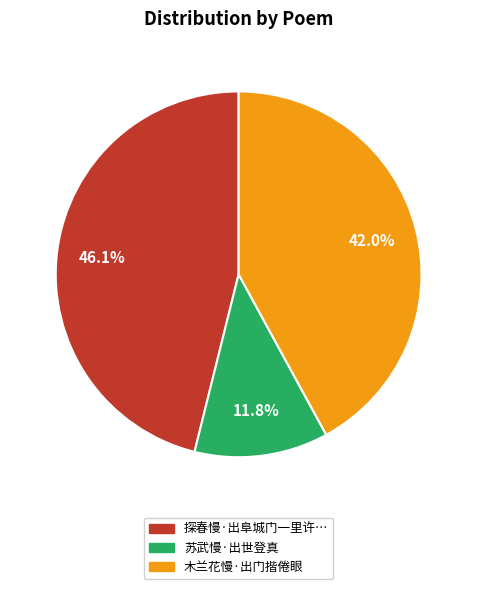

How many segments does this pie chart have?

3